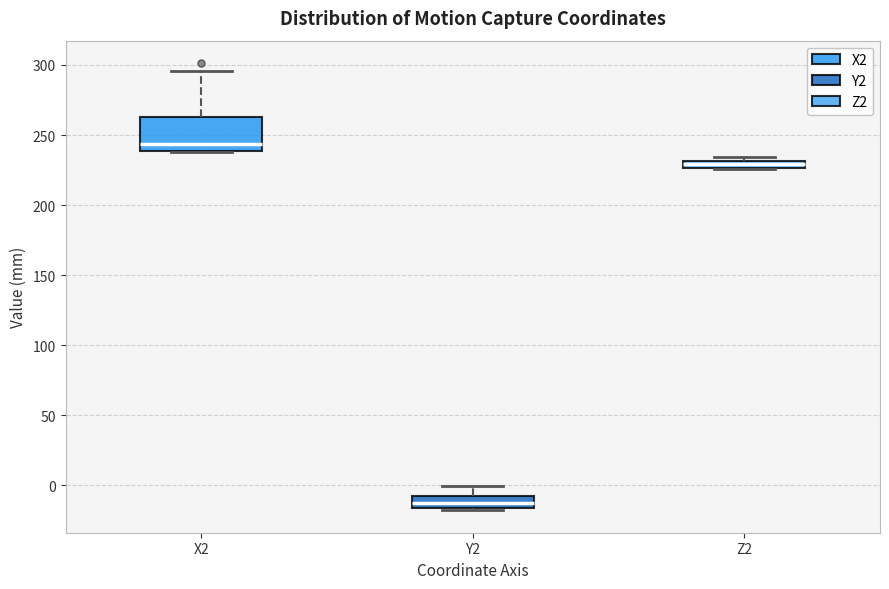

Comparing the boxes themselves (not the whiskers), which one is the tallest?

X2